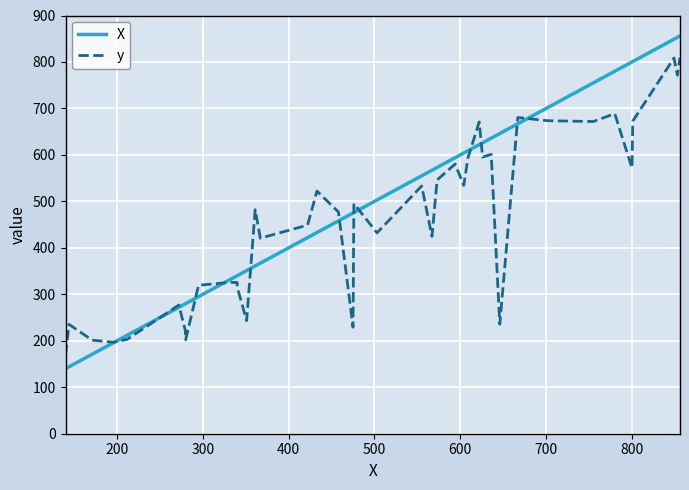

Is the value of y at 30 greater than the value of X at 33?

No